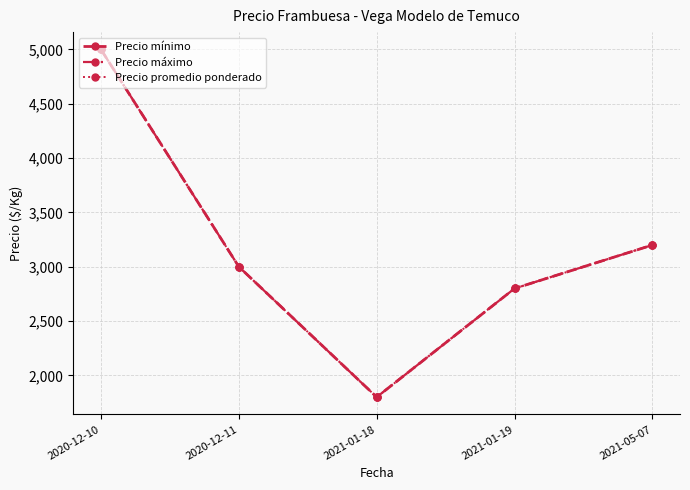

How many interior local valleys does the Precio promedio ponderado series have?

1